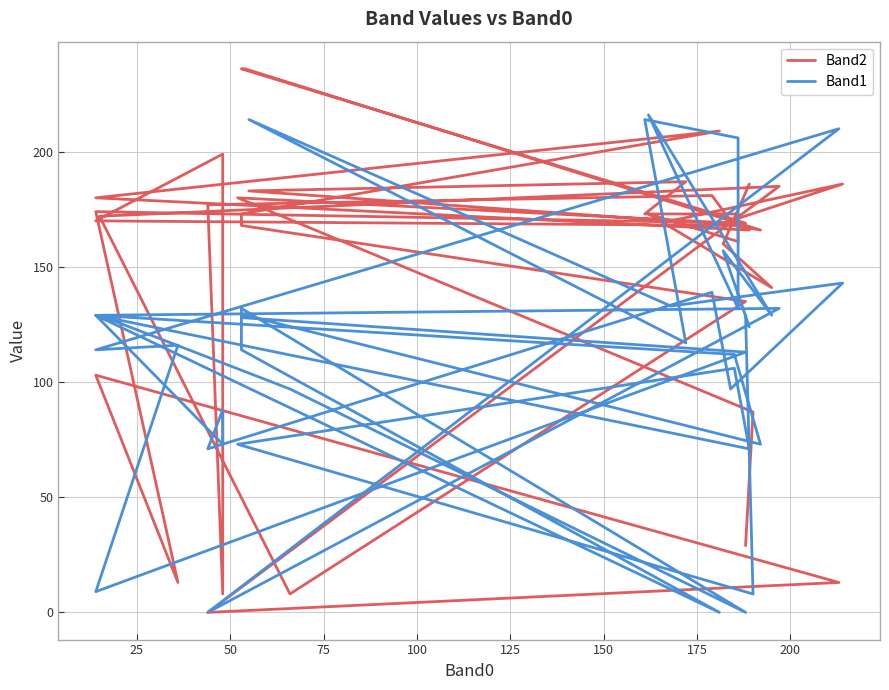

How many data points in Band2 are less than 170?

18